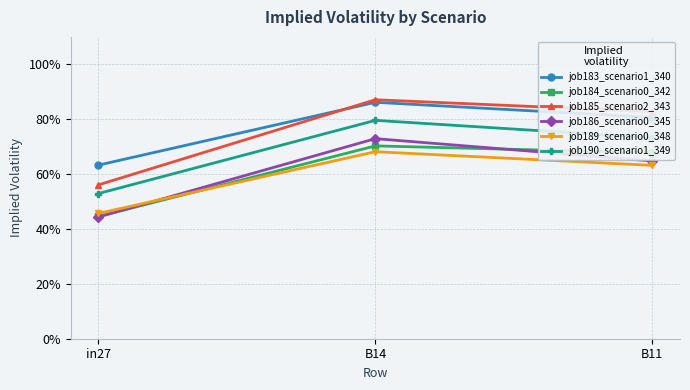

Is this an area chart (filled region under the line)?

No